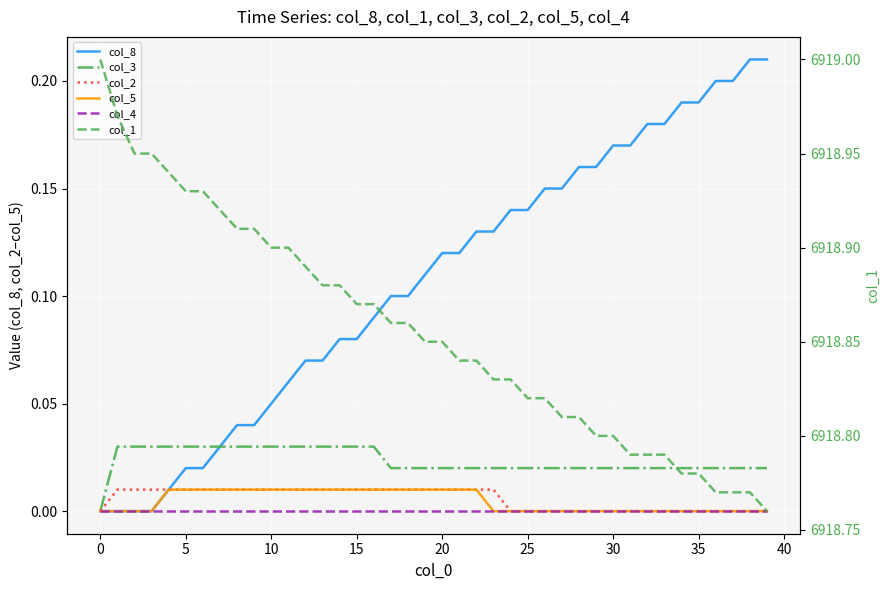

How many values in col_3 are above zero?

39